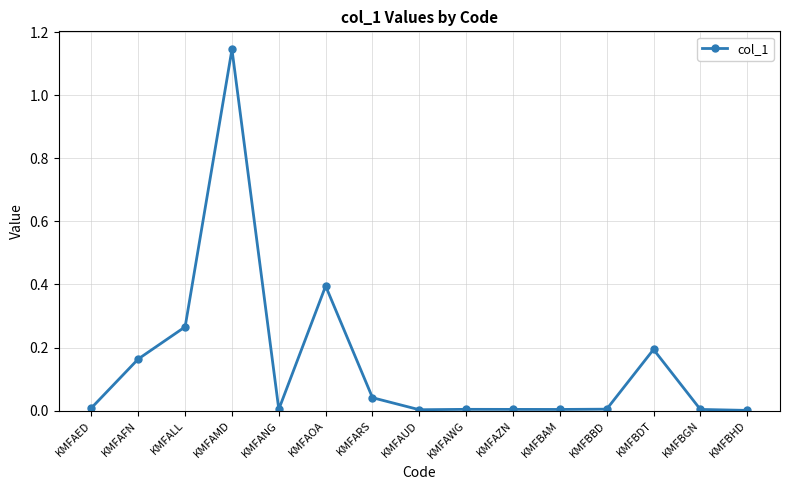

Does the chart display data point markers on the line(s)?

Yes